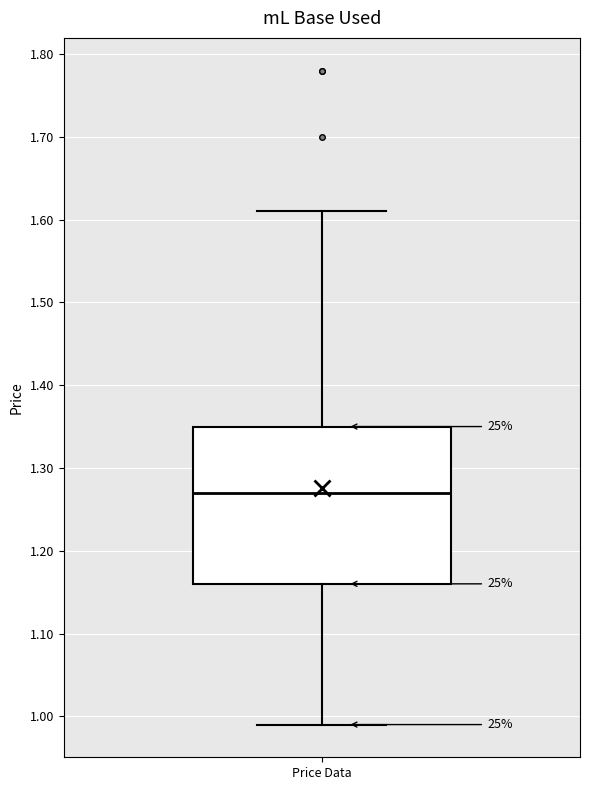

Where is the upper edge of the box for Price Data on the y-axis? The values are not printed on the chart, so give them approximately, as read against the axis.

1.35